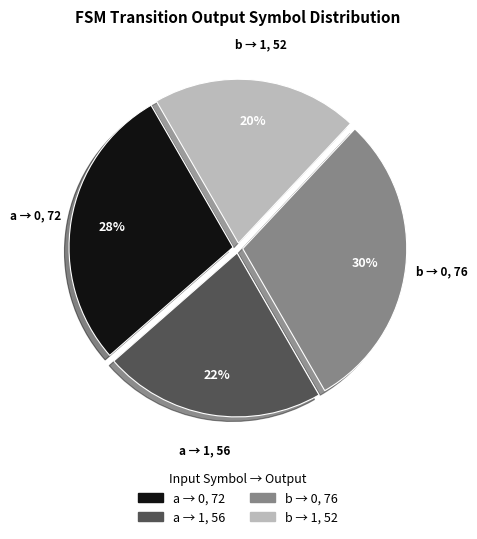

Is it true that b → 0 is 38% of the pie?

False